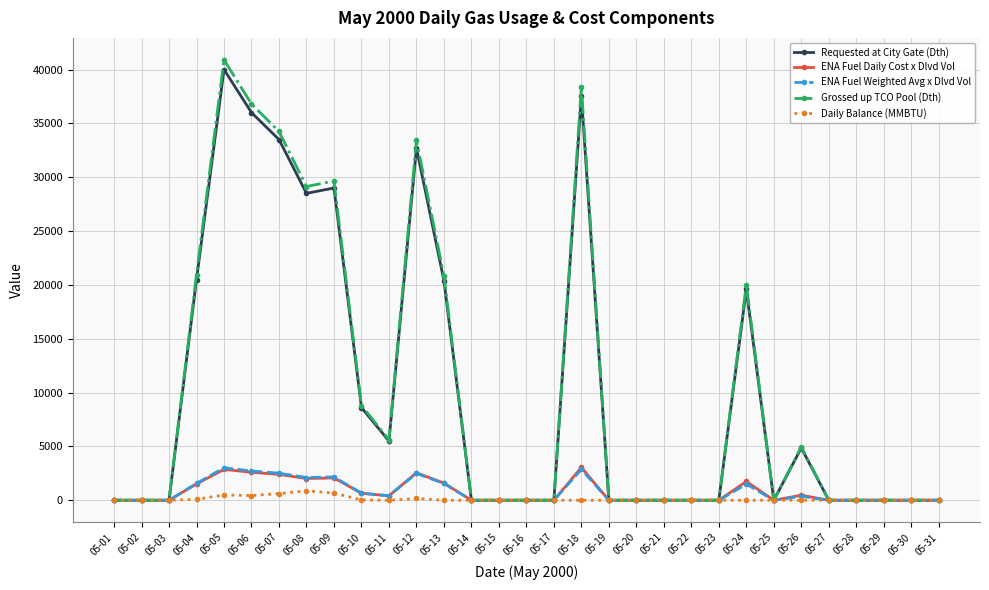

What is the difference between the second highest and minimum values in the ENA Fuel Daily Cost x Dlvd Vol series?

2864.5